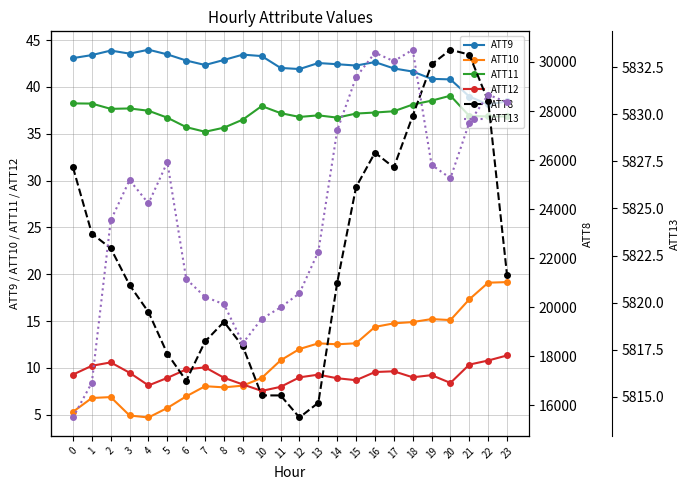

How many interior local peaks does the ATT10 series have?

4